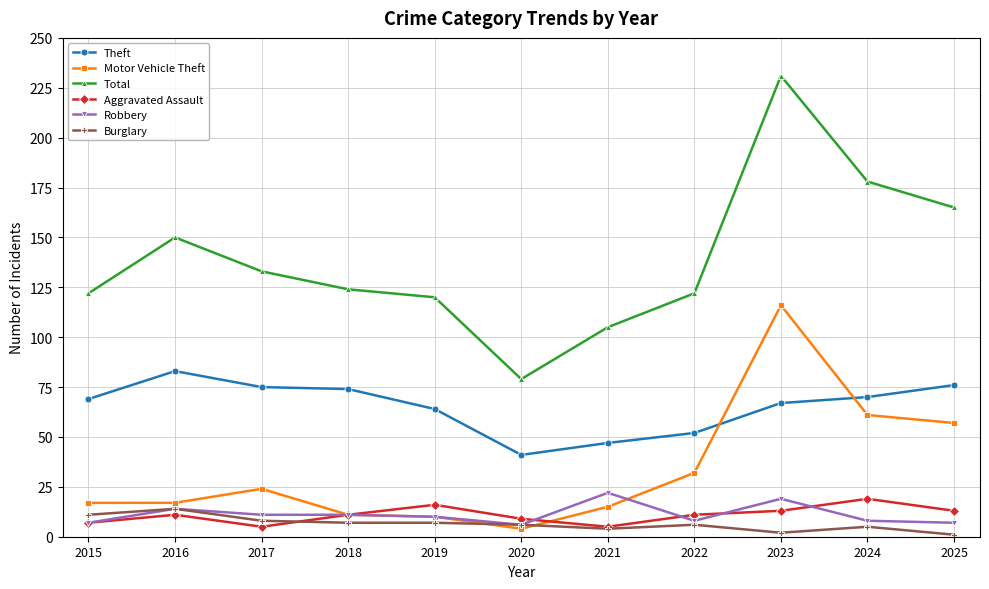

True or false: Theft and Aggravated Assault intersect in this chart.

False